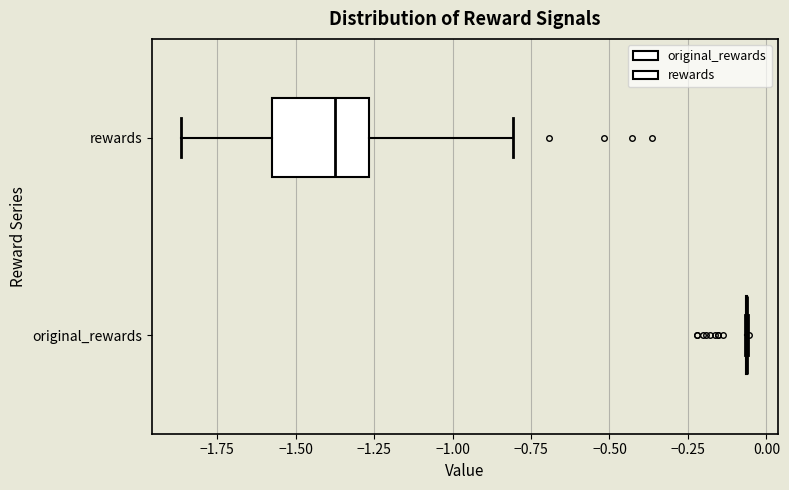

Where does the left whisker of the box for rewards end on the x-axis? The values are not printed on the chart, so give them approximately, as read against the axis.

-1.85